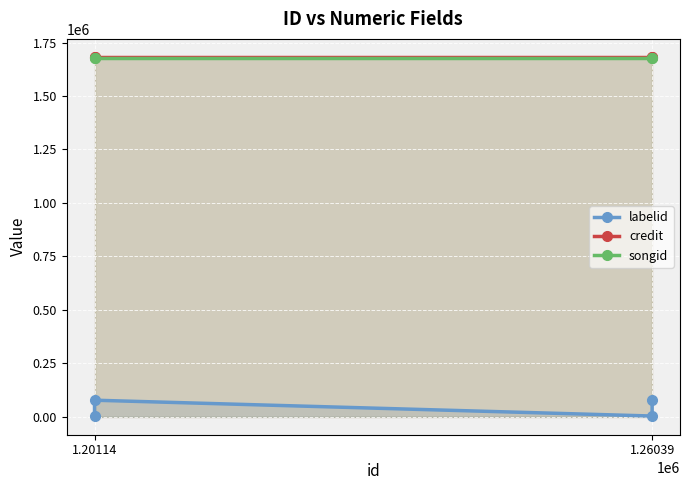

True or false: songid has a value of 738004 at 1.26039.

False